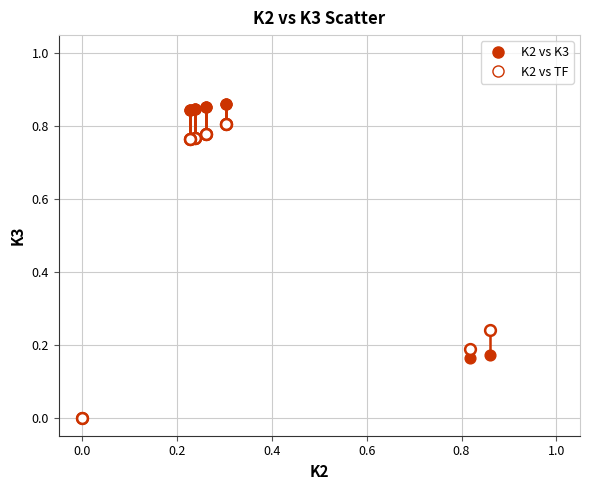

What are all the series names shown in the legend?

K2 vs K3, K2 vs TF